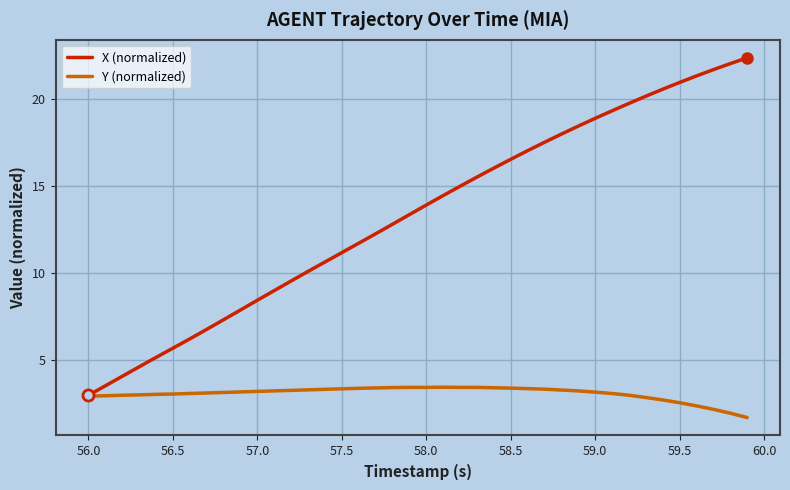

List the series in order of their overall mean, highest first.

X (normalized), Y (normalized)